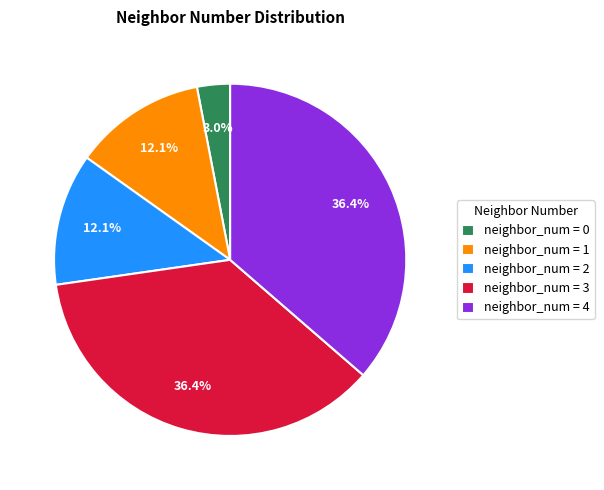

Which slice is the smallest?

neighbor_num = 0